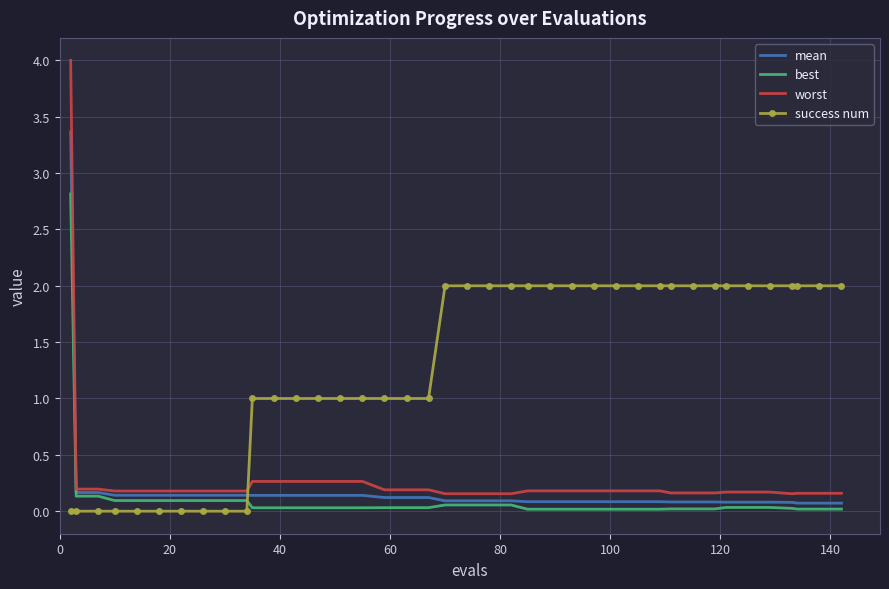

Which series has the largest total across all categories?

success num